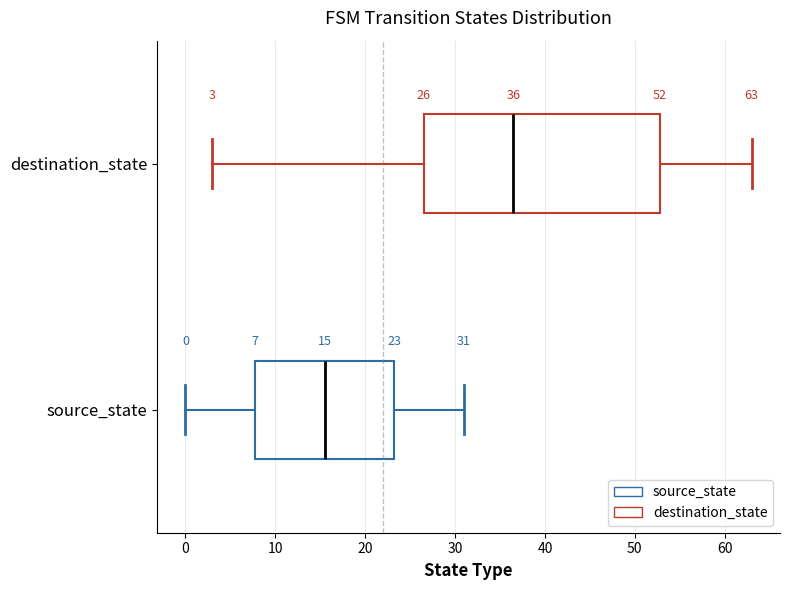

Which box's median line is the furthest to the right?

destination_state